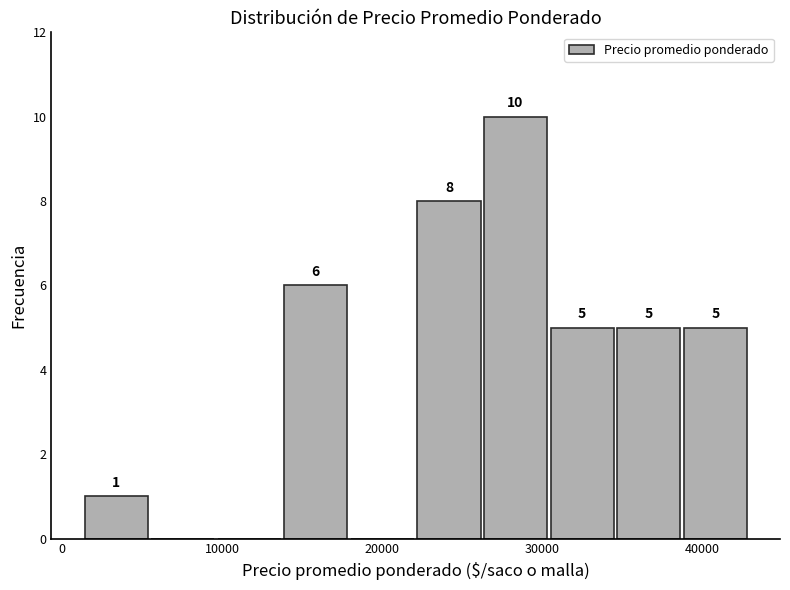

Over which range of the x-axis is the bar tallest?

26000 to 31000